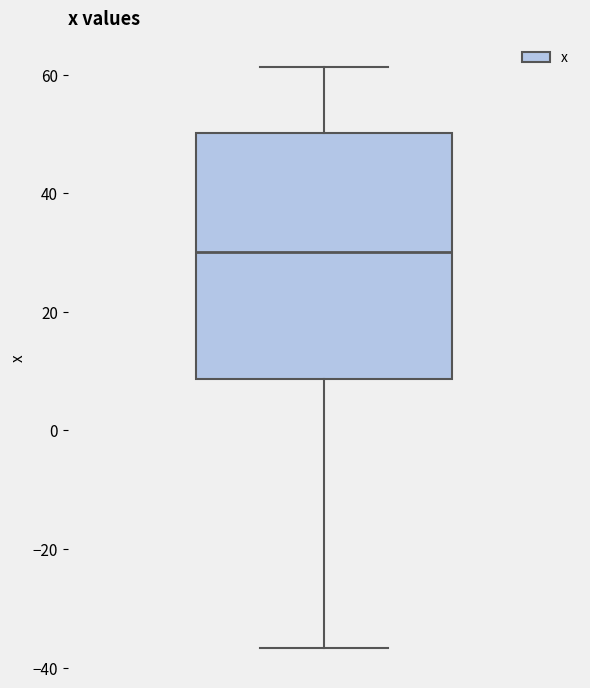

Transcribe this box plot: give where the median line is, the range the box spans, and where the two whiskers end, as read against the y-axis. The values are not printed on the chart, so give them approximately, as read against the axis.

median 30, box 8 to 50, whiskers -36 to 62